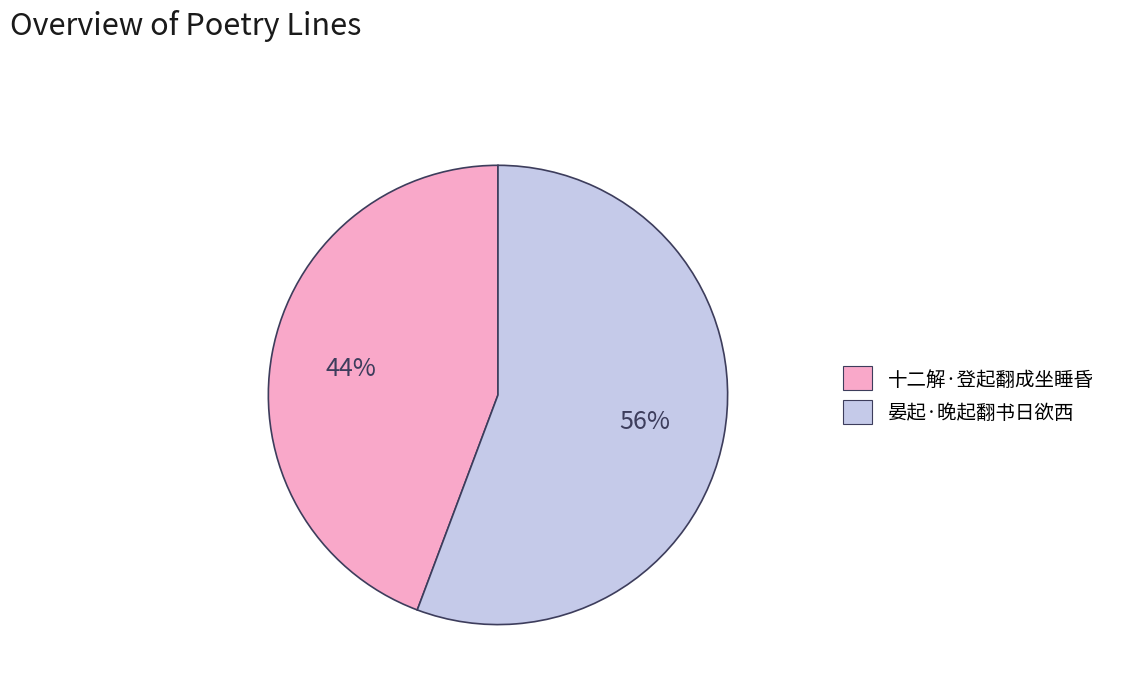

The 十二解·登起翻成坐睡昏 slice represents 44% of the pie. True or false?

True